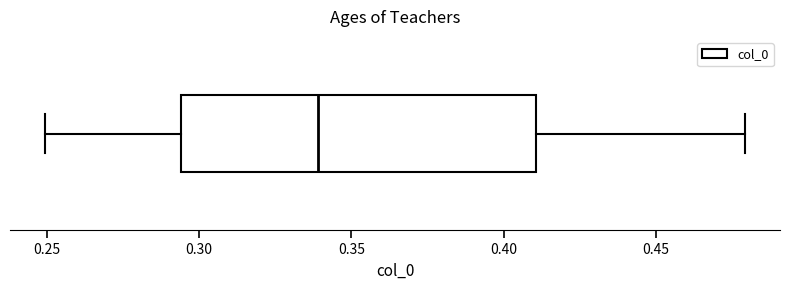

Transcribe this box plot: give where the median line is, the range the box spans, and where the two whiskers end, as read against the x-axis. The values are not printed on the chart, so give them approximately, as read against the axis.

median 0.340, box 0.295 to 0.410, whiskers 0.250 to 0.480